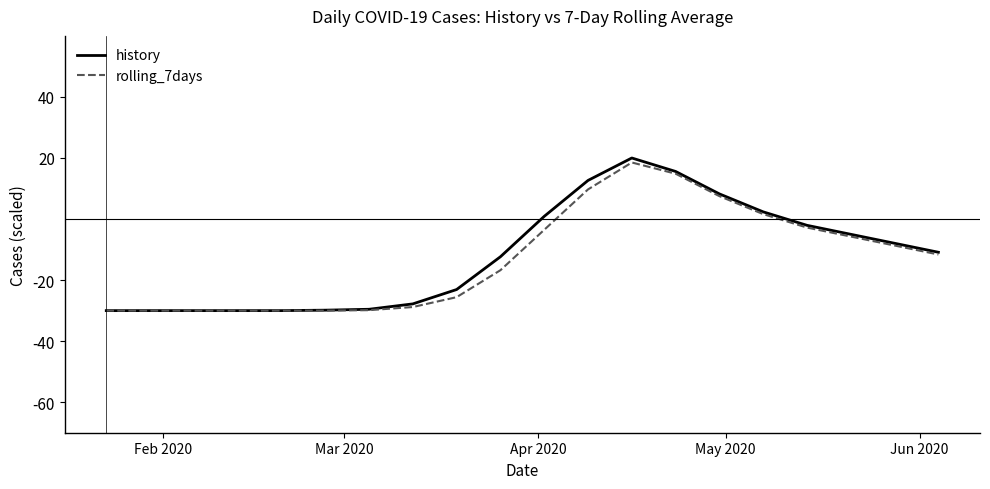

What is the maximum value for history?

20.0